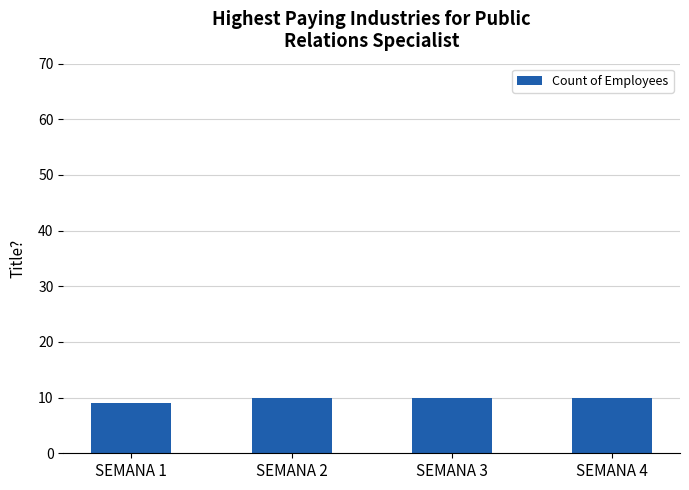

Which has a higher value, SEMANA 3 or SEMANA 1?

SEMANA 3